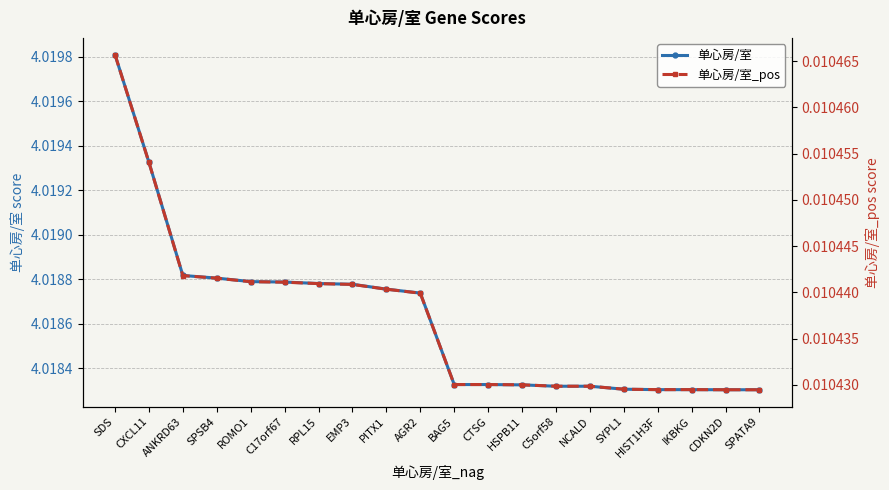

Is the value of 单心房/室 at SYPL1 greater than the value of 单心房/室_pos at SPSB4?

Yes